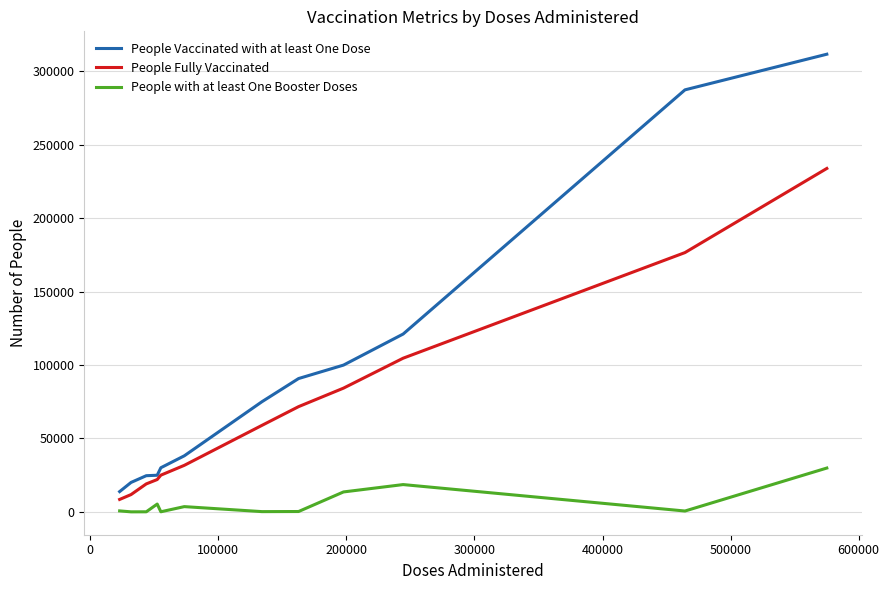

What is the maximum value for People Fully Vaccinated?

233775